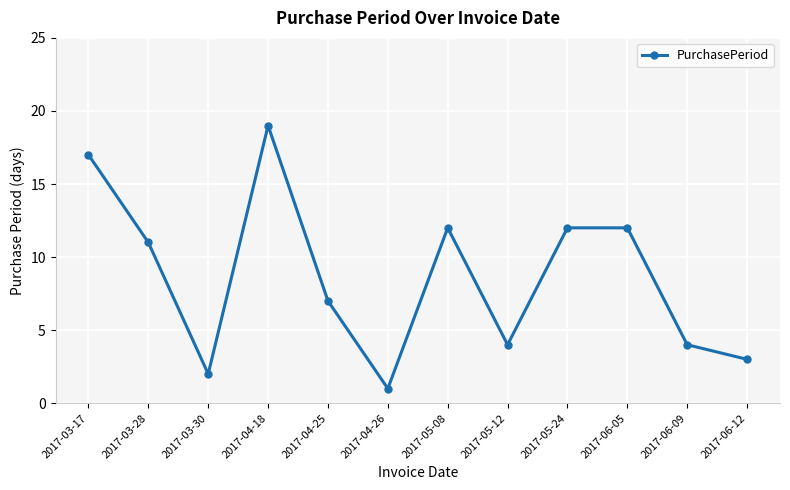

What is the label of the 4th point from the left?

2017-04-18